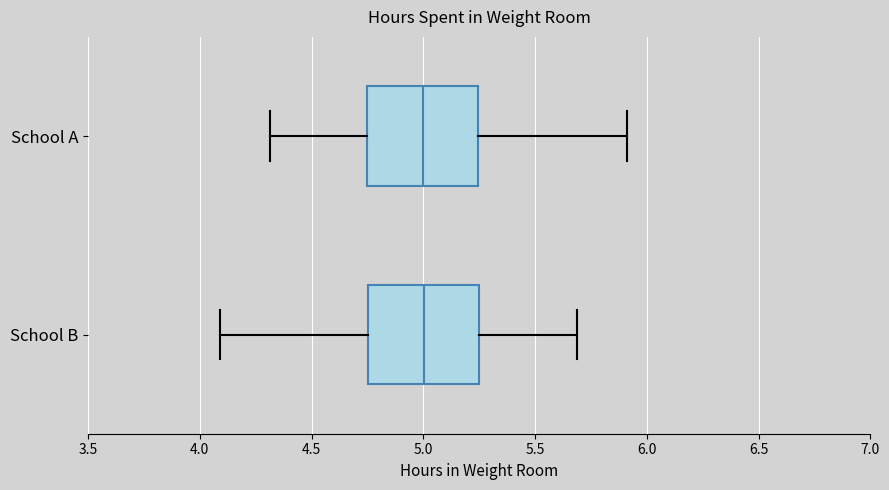

Reading bottom to top, transcribe this box plot: for each box, give where its median line is, the range the box spans, and where its two whiskers end, as read against the x-axis. The values are not printed on the chart, so give them approximately, as read against the axis.

School B: median 5.00, box 4.75 to 5.25, whiskers 4.10 to 5.70
School A: median 5.00, box 4.75 to 5.25, whiskers 4.30 to 5.90